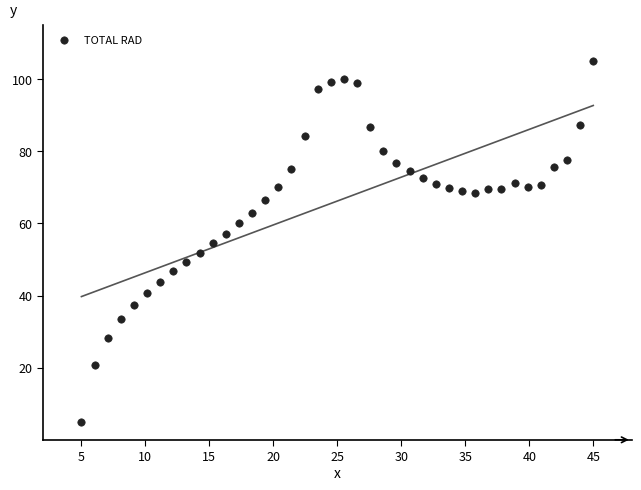

What is the range of X values (max minus min)?

40.0